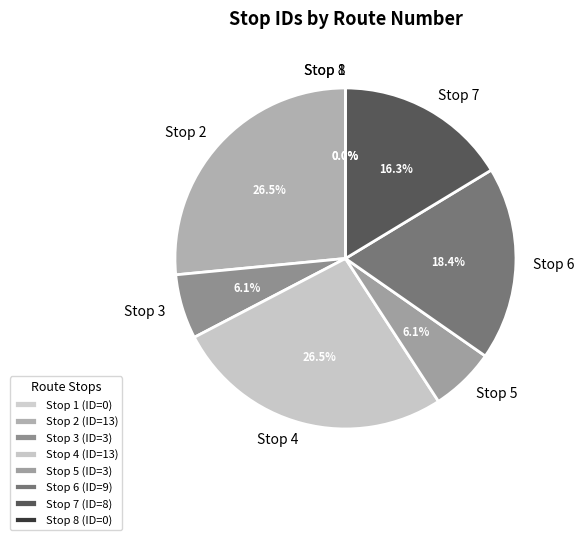

To the nearest percent, what is the difference between the largest and smallest slice percentages?

27%